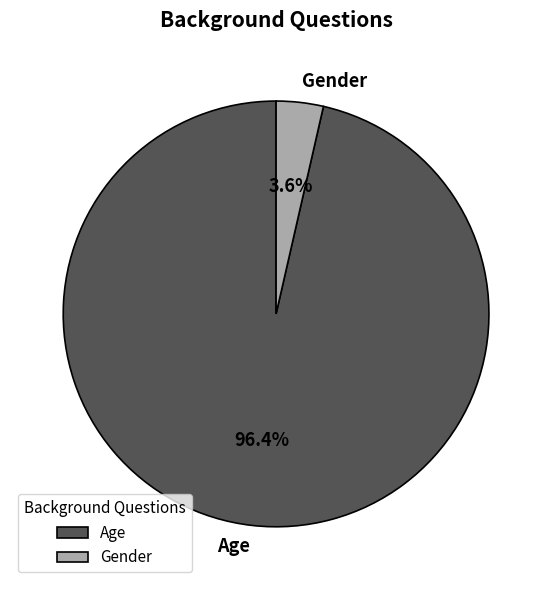

Rank the categories by value from highest to lowest.

Age, Gender